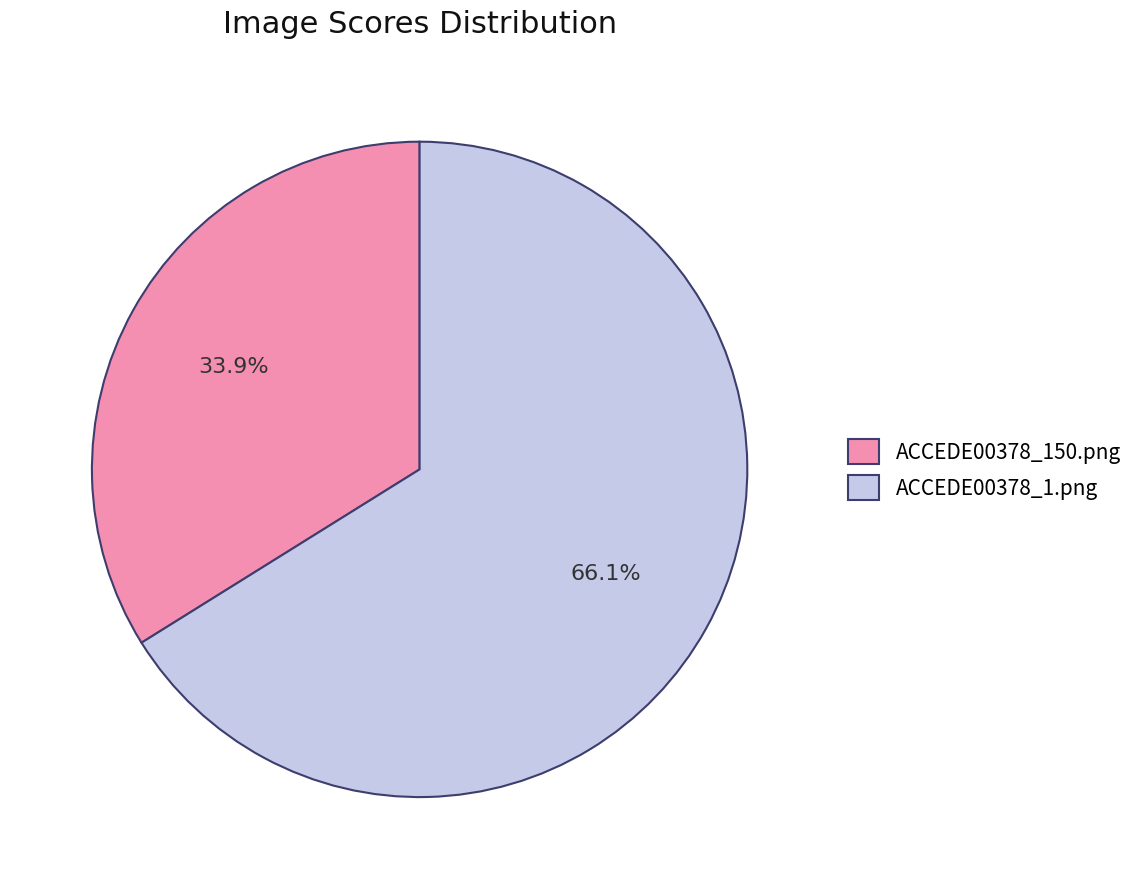

To the nearest percent, what portion does ACCEDE00378_1.png represent?

66%